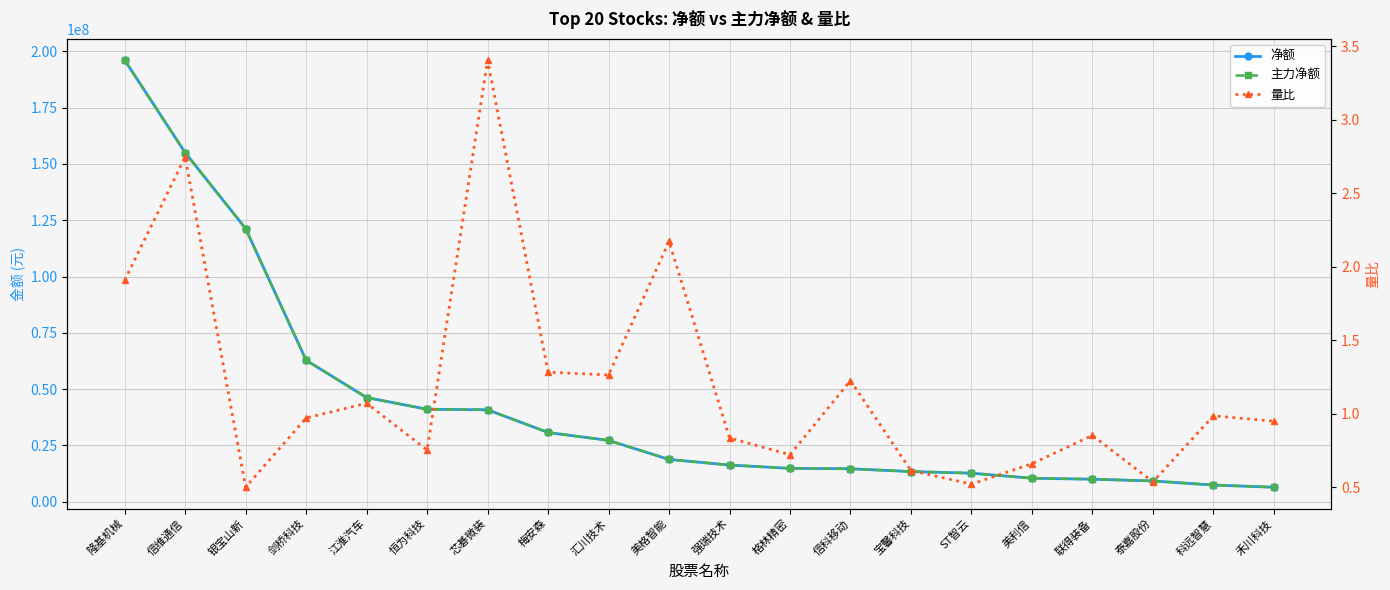

Reading right to left, transcribe all the data shown in this chart.

净额: 6432186.0	7387335.0	9211706.0	9997987.0	10418062.0	12669434.0	13384473.0	14627570.0	14814978.0	16280436.0	18767697.0	27227751.0	30734771.0	40813185.0	41055964.0	46253017.0	62814466.0	121269956.0	154998608.0	196077079.0
主力净额: 6432186.0	7387335.0	9211706.0	9997987.0	10418062.0	12669434.0	13384473.0	14627570.0	14814978.0	16280436.0	18767697.0	27227751.0	30734771.0	40813185.0	41055964.0	46253017.0	62814466.0	121269956.0	154998608.0	196077079.0
量比: 0.9	1.0	0.5	0.9	0.7	0.5	0.6	1.2	0.7	0.8	2.2	1.3	1.3	3.4	0.8	1.1	1.0	0.5	2.7	1.9